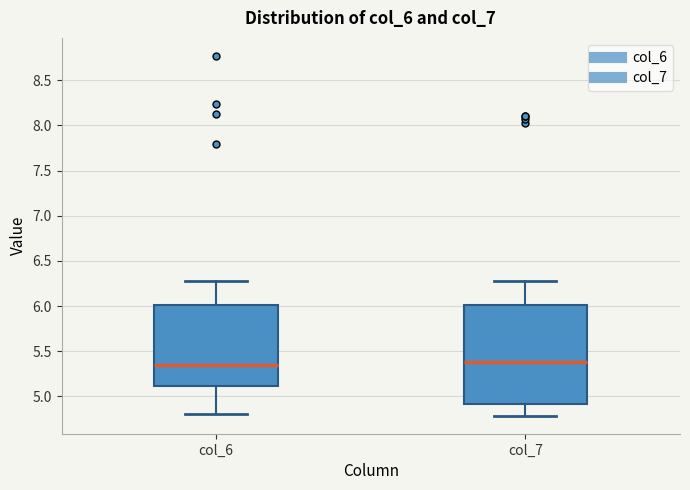

Reading left to right, transcribe this box plot: for each box, give where its median line is, the range the box spans, and where its two whiskers end, as read against the y-axis. The values are not printed on the chart, so give them approximately, as read against the axis.

col_6: median 5.35, box 5.10 to 6.00, whiskers 4.80 to 6.30
col_7: median 5.40, box 4.90 to 6.00, whiskers 4.80 to 6.30